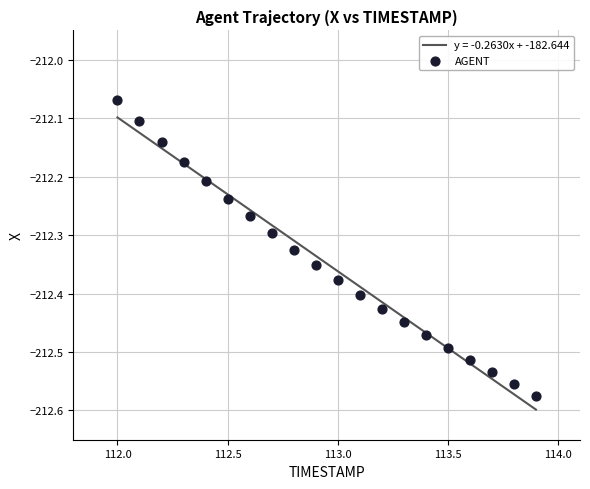

What is the range of Y values (max minus min)?

0.5